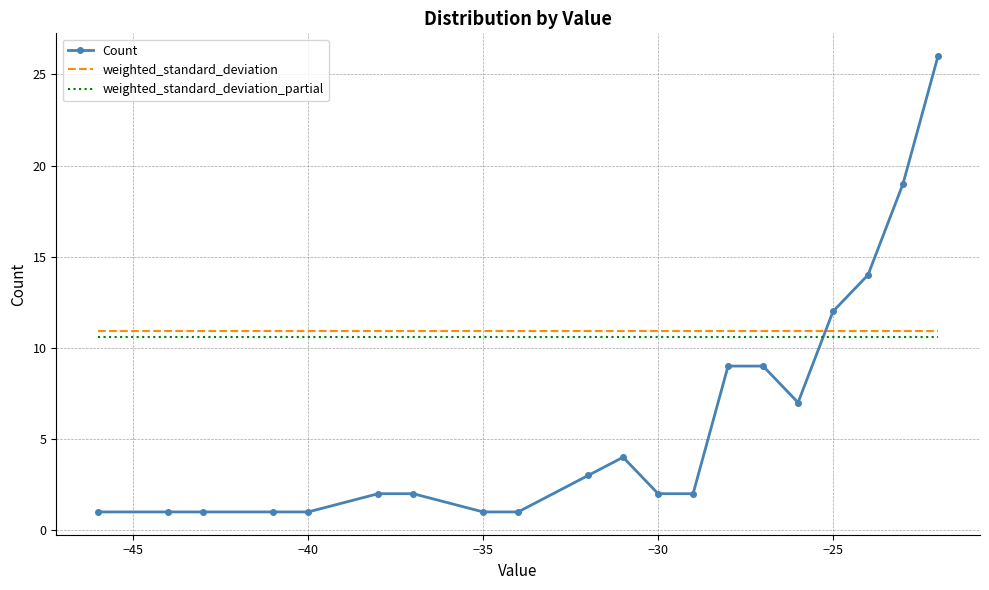

Which series has the largest total across all categories?

weighted_standard_deviation